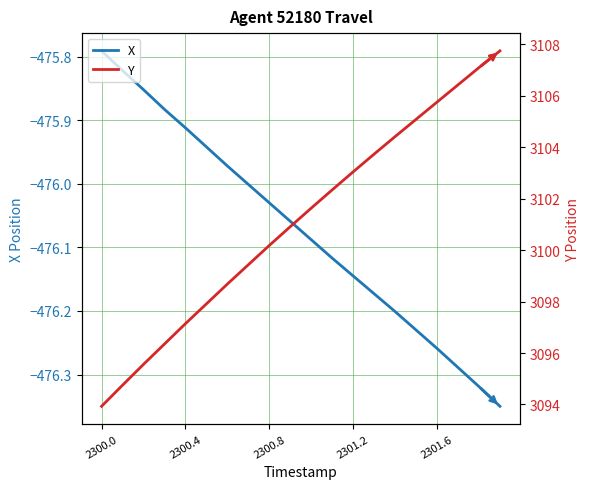

The value of X at 2300.0 is -637.4. True or false?

False